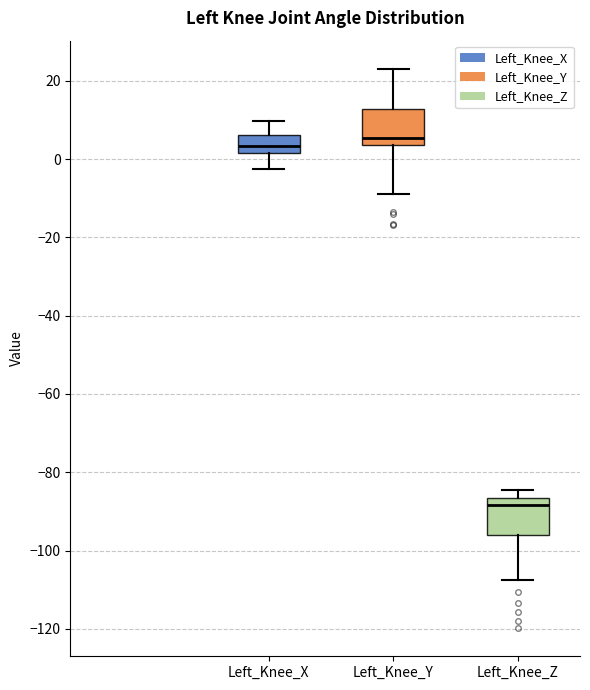

Reading left to right, transcribe this box plot: for each box, give where its median line is, the range the box spans, and where its two whiskers end, as read against the y-axis. The values are not printed on the chart, so give them approximately, as read against the axis.

Left_Knee_X: median 4, box 2 to 6, whiskers -2 to 10
Left_Knee_Y: median 6, box 4 to 12, whiskers -8 to 24
Left_Knee_Z: median -88, box -96 to -86, whiskers -108 to -84